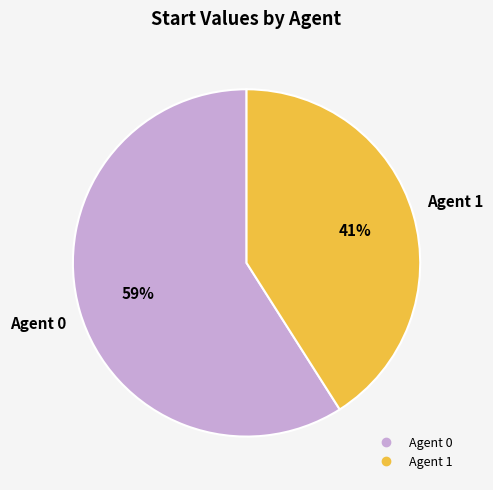

Does any single category account for the majority?

Yes